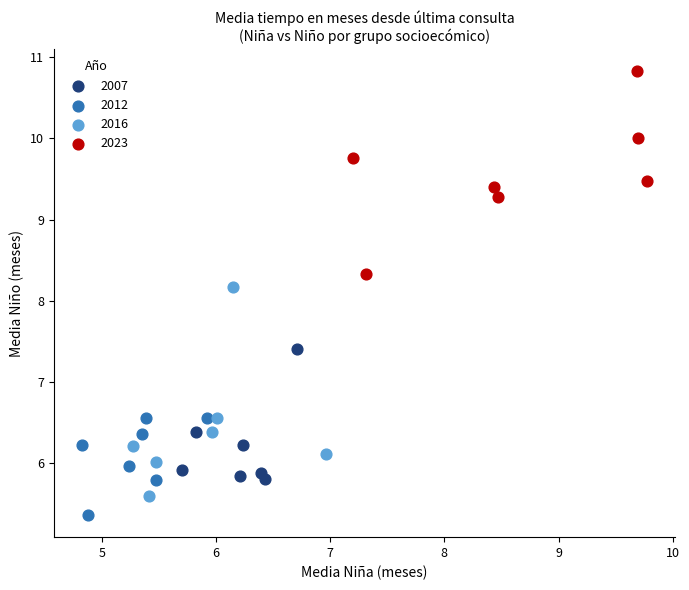

Which series reaches the maximum Y coordinate?

2023